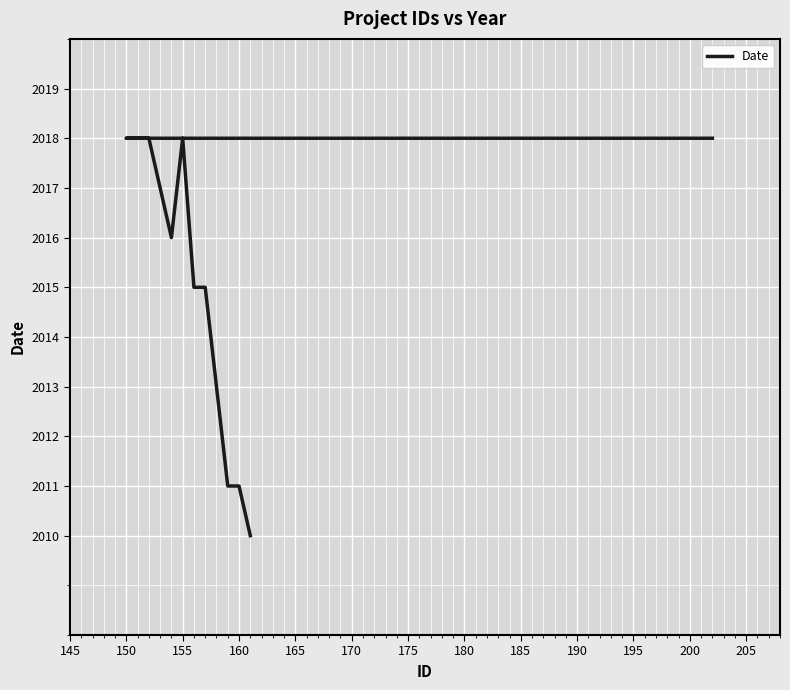

Count the values in the range 2013 to 2018.

10